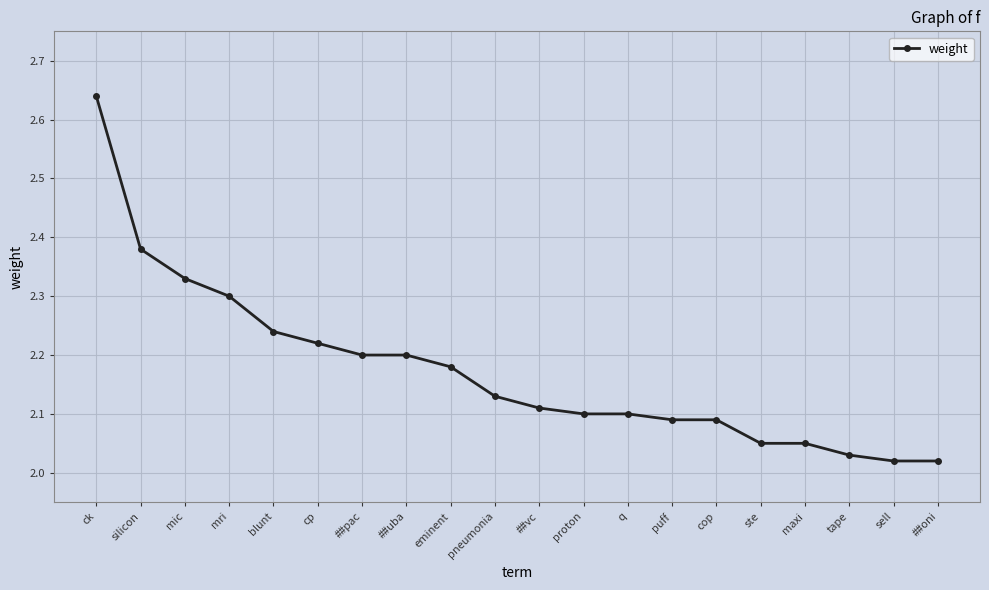

What is the difference between the maximum and second lowest values?

0.6